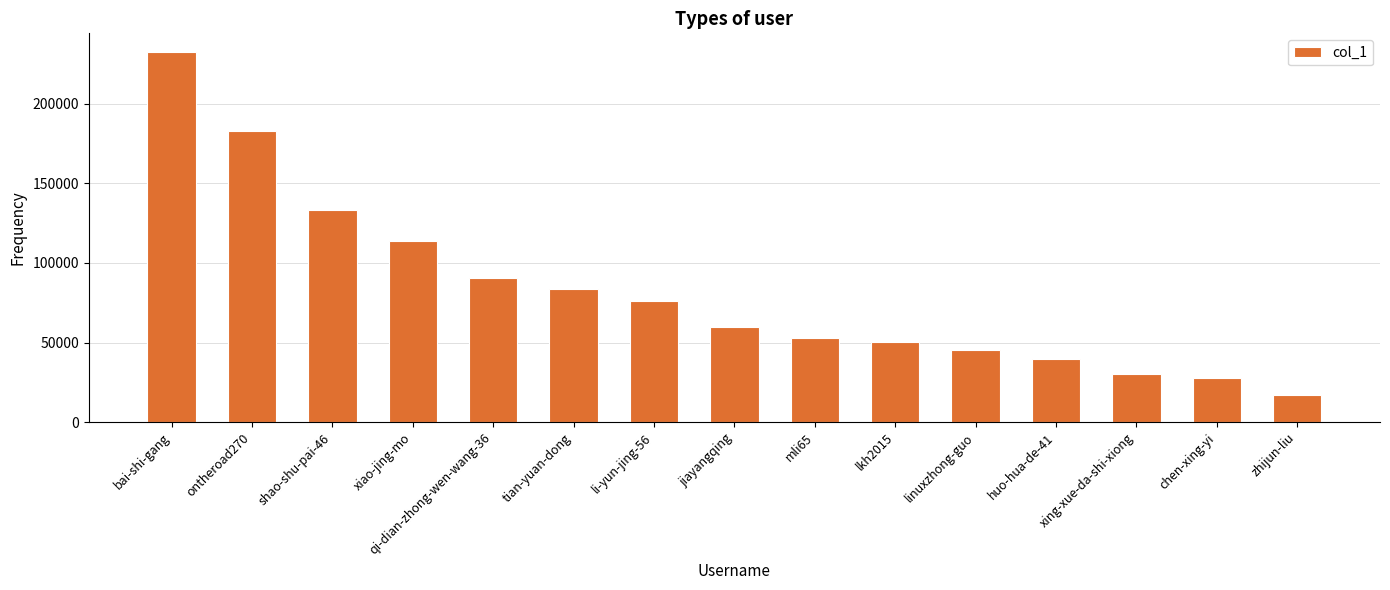

Which label corresponds to the smallest value in the chart?

zhijun-liu